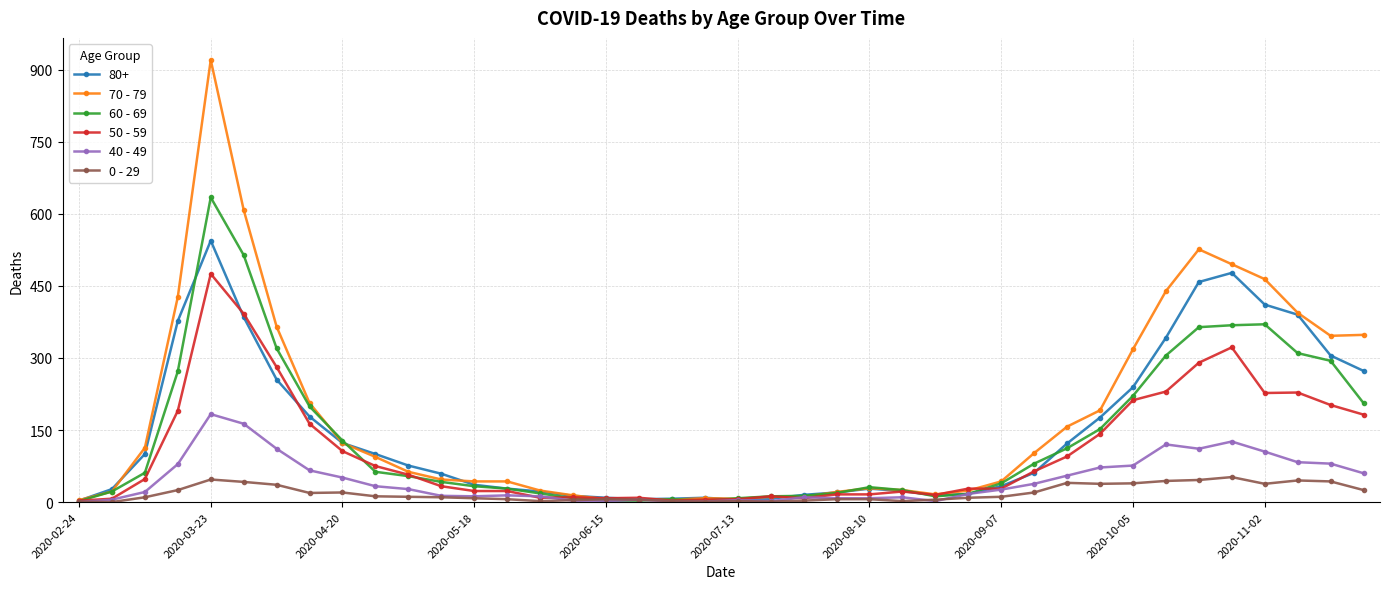

True or false: 60 - 69 has more than 0 interior local peaks.

True